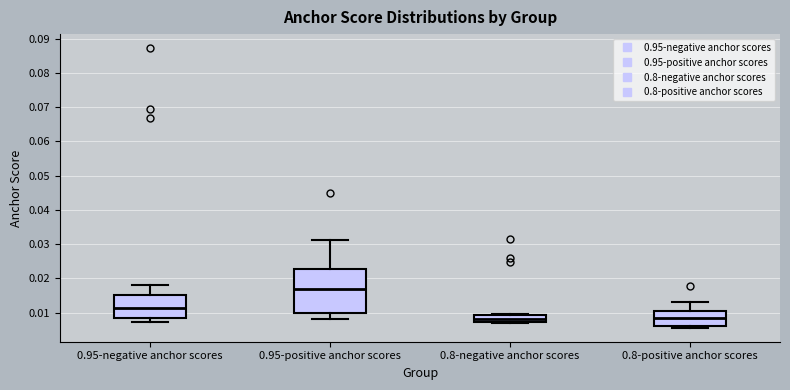

Where is the upper edge of the box for 0.8-positive anchor scores on the y-axis? The values are not printed on the chart, so give them approximately, as read against the axis.

0.010